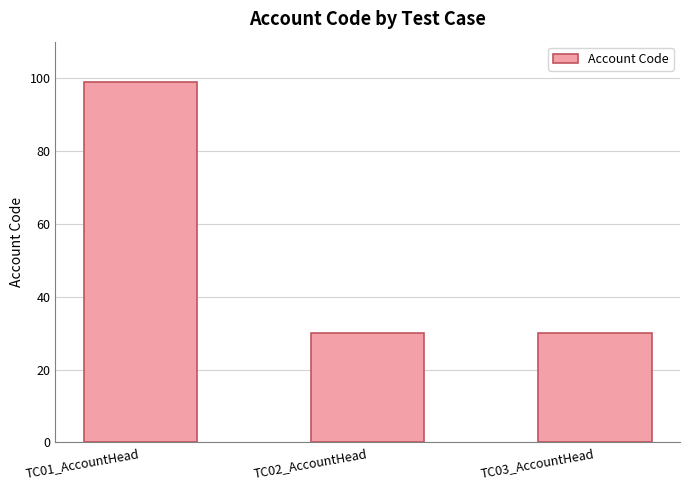

How many distinct data groups are displayed?

1